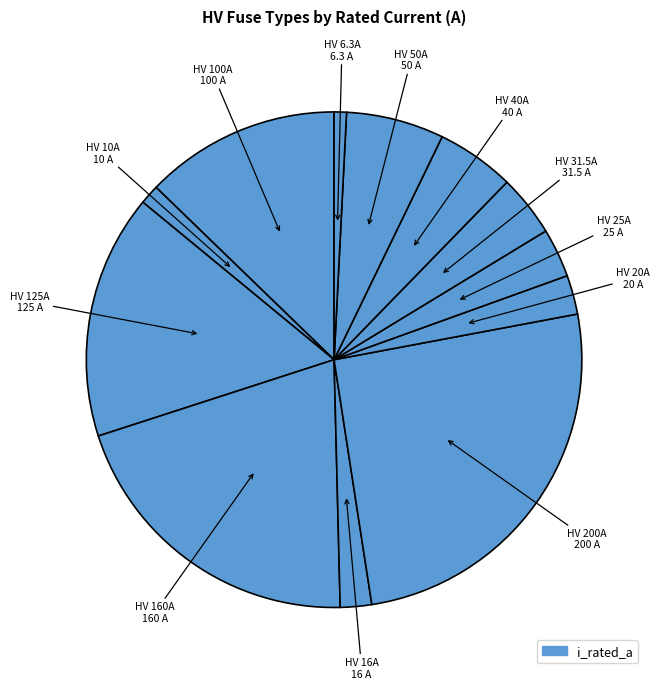

Count the number of slices in the pie.

12